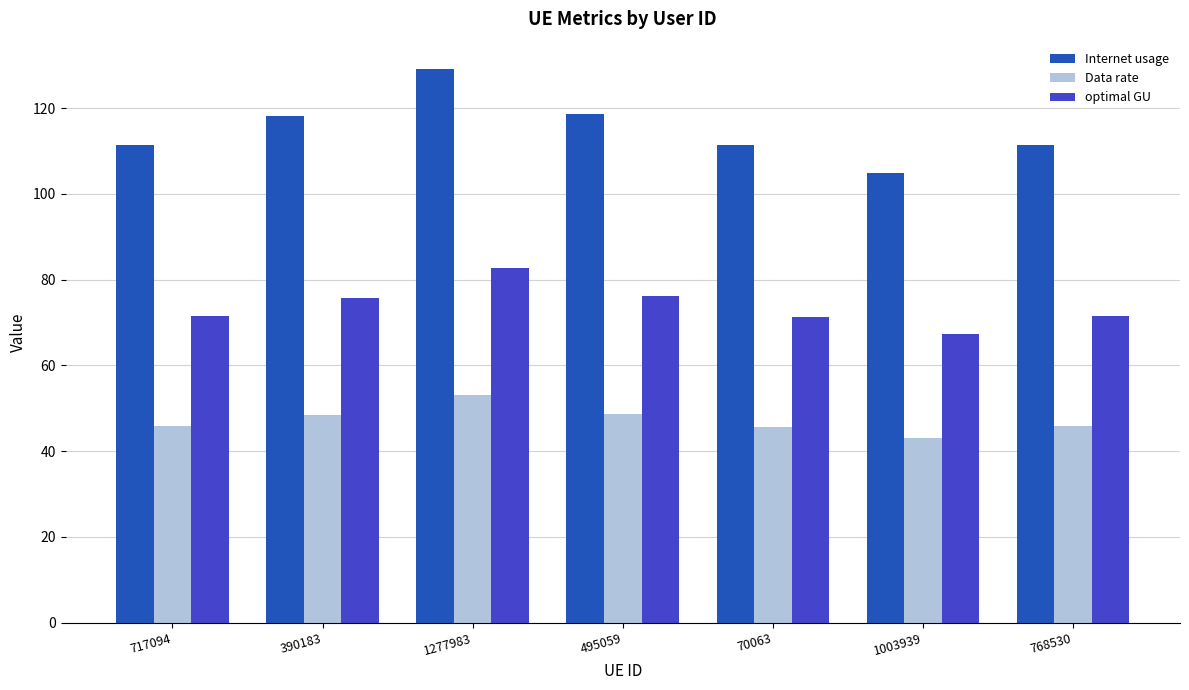

What is the sum of the Internet usage values at 717094 and 390183?

229.7